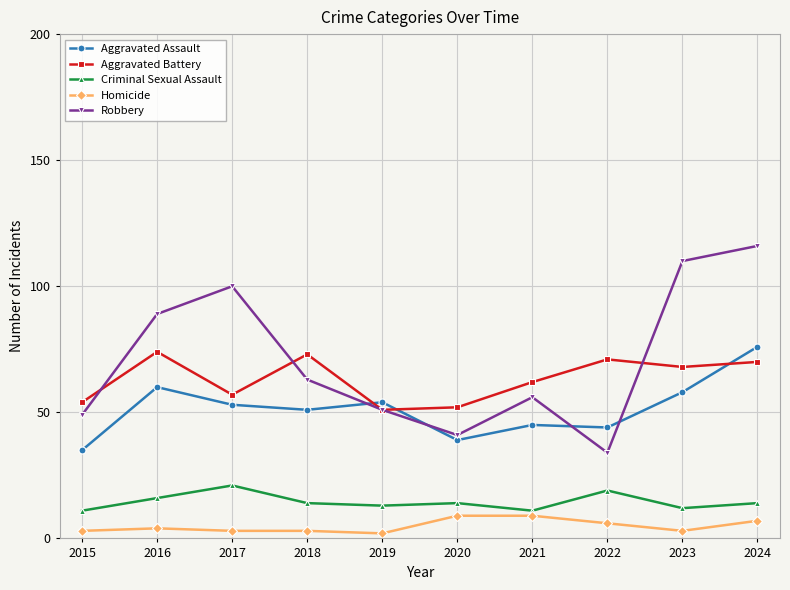

What is the difference between the maximum and minimum values in the Aggravated Battery series?

23